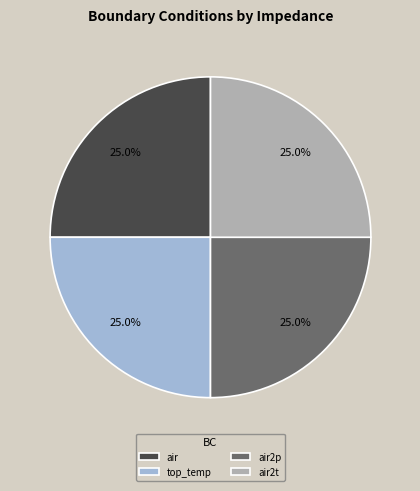

To the nearest percent, what percentage of the pie is air2t?

25%